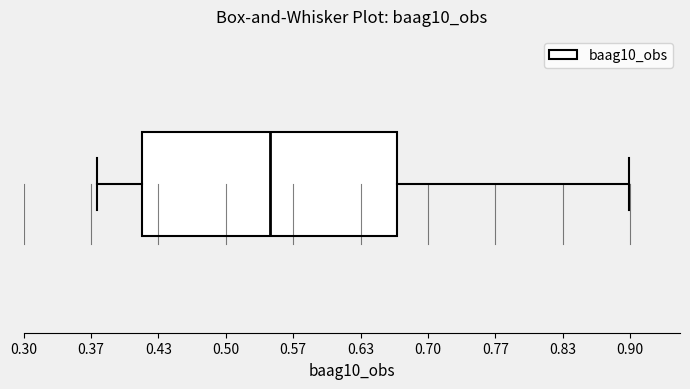

Transcribe this box plot: give where the median line is, the range the box spans, and where the two whiskers end, as read against the x-axis. The values are not printed on the chart, so give them approximately, as read against the axis.

median 0.54, box 0.42 to 0.67, whiskers 0.37 to 0.90